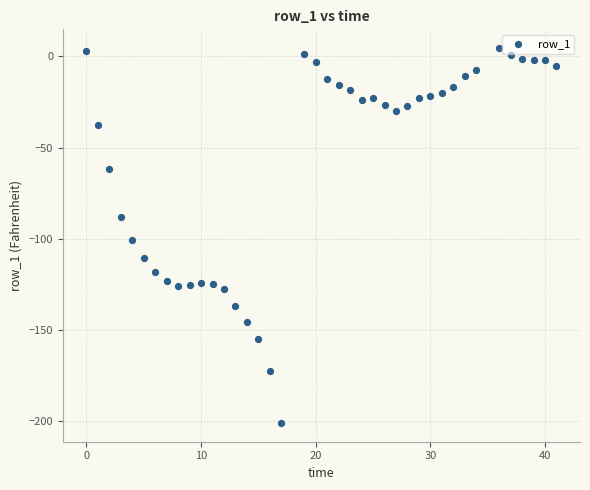

What is the range of X values (max minus min)?

41.0